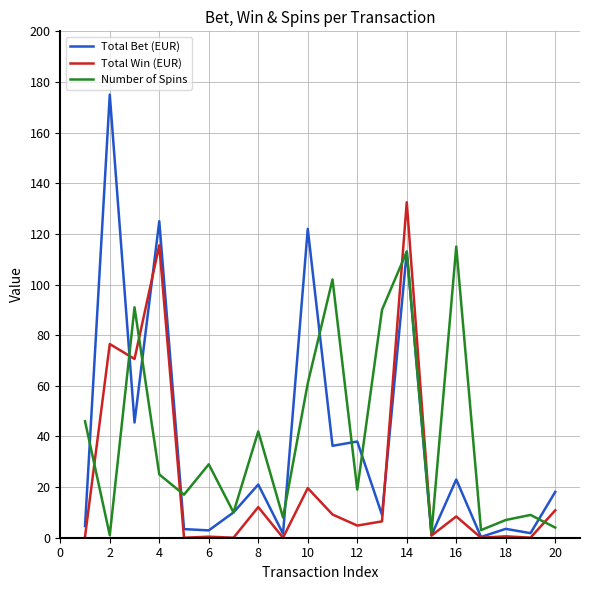

At how many categories does at least one series exceed 78?

8